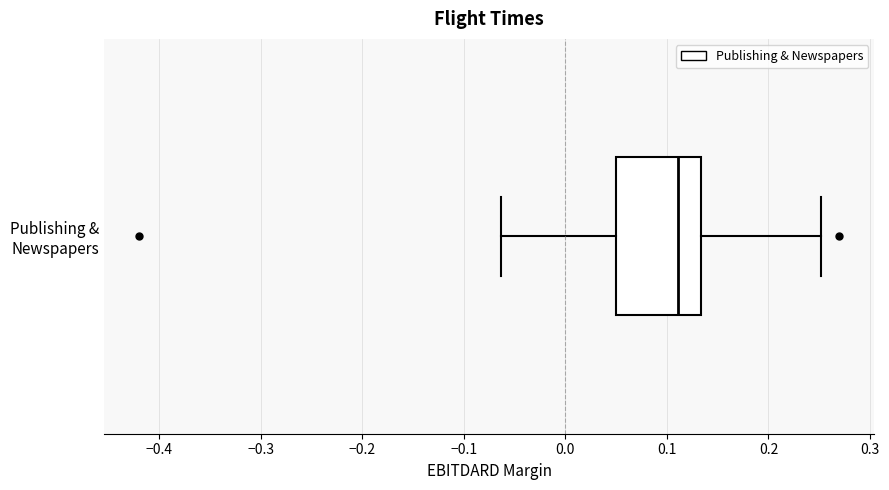

Where is the left edge of the box for Publishing & Newspapers on the x-axis? The values are not printed on the chart, so give them approximately, as read against the axis.

0.05